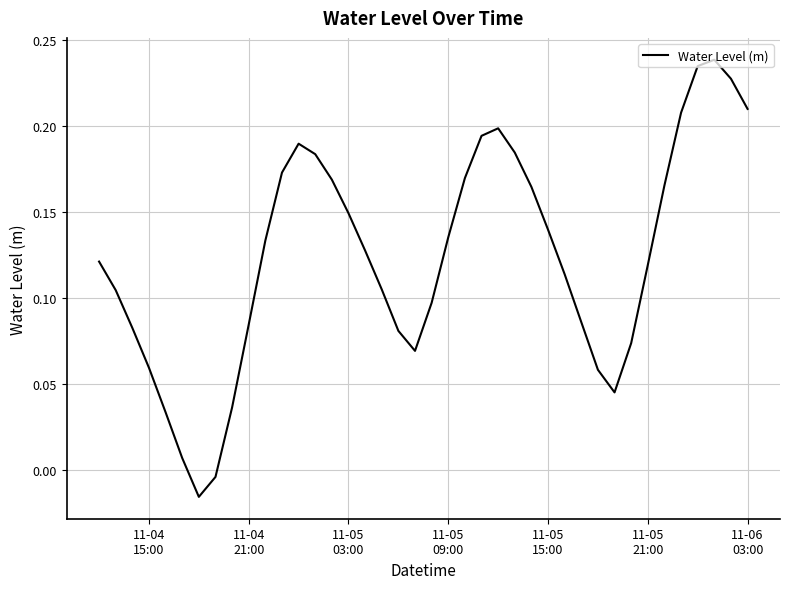

How many lines are shown in the chart?

1